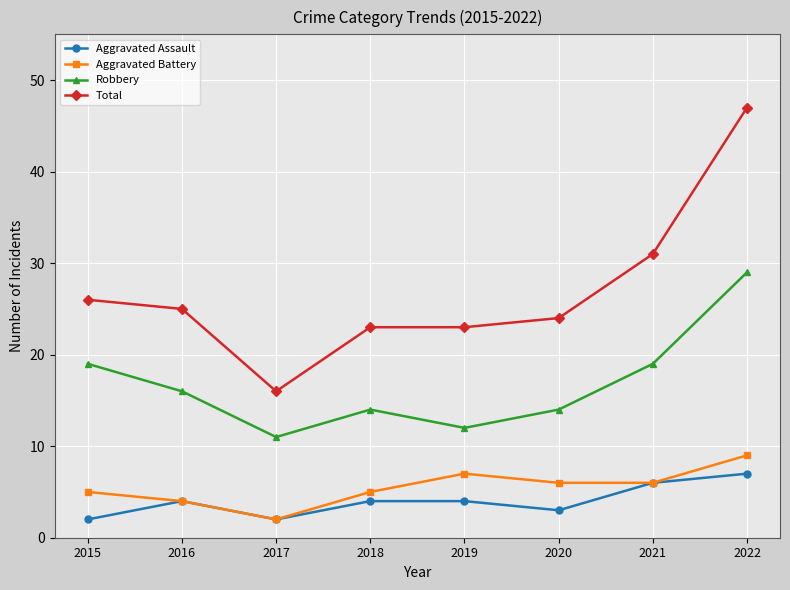

What is the maximum value shown in the chart?

47